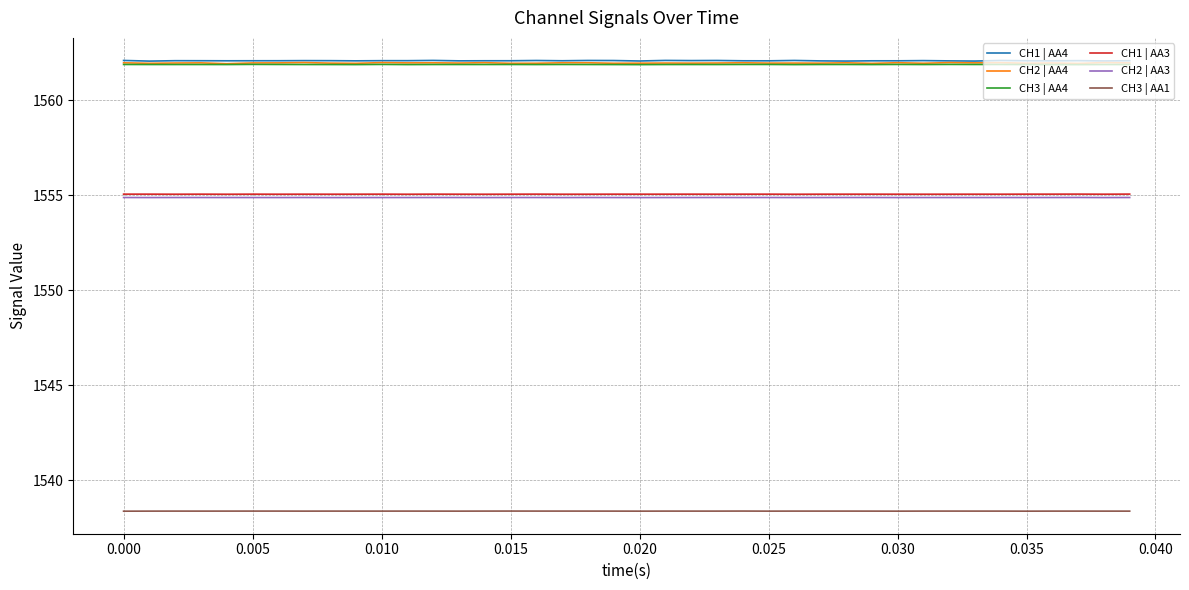

True or false: CH1 | AA3 and CH1 | AA4 intersect in this chart.

False